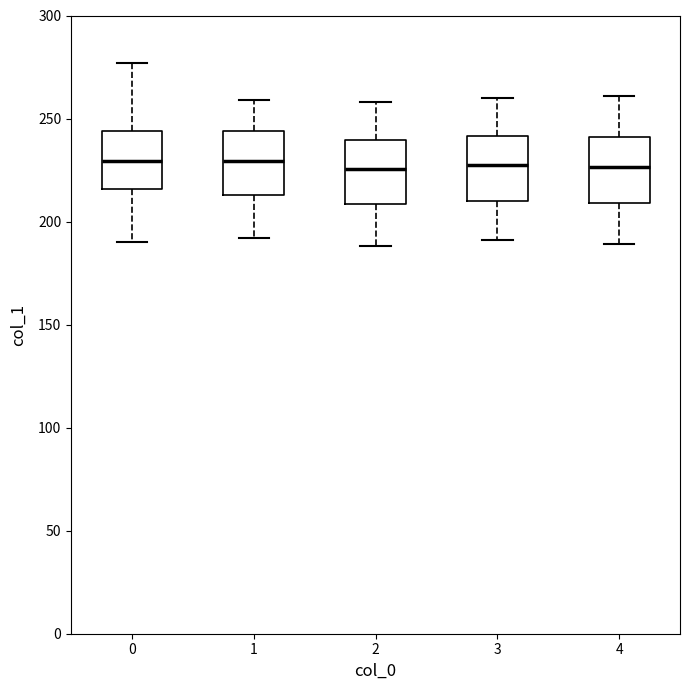

Reading left to right, read every box against the y-axis: the position of its median line, the range the box covers, and the ends of its whiskers. The values are not printed on the chart, so give them approximately, as read against the axis.

0: median 230, box 215 to 245, whiskers 190 to 275
1: median 230, box 215 to 245, whiskers 190 to 260
2: median 225, box 210 to 240, whiskers 190 to 260
3: median 230, box 210 to 240, whiskers 190 to 260
4: median 225, box 210 to 240, whiskers 190 to 260